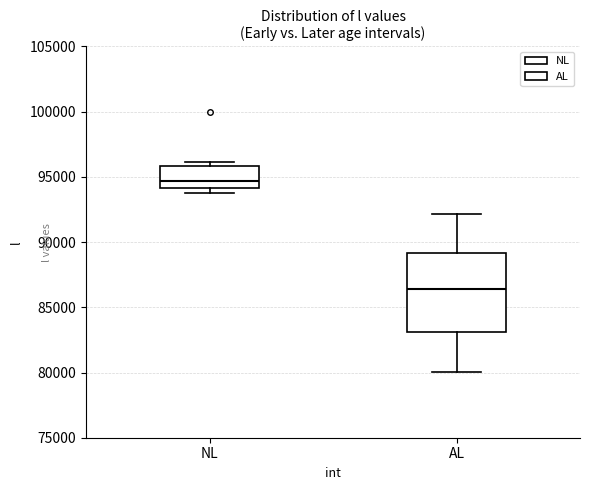

Reading left to right, read every box against the y-axis: the position of its median line, the range the box covers, and the ends of its whiskers. The values are not printed on the chart, so give them approximately, as read against the axis.

NL: median 94500, box 94000 to 96000, whiskers 93500 to 96000 (just above the box's upper edge)
AL: median 86500, box 83000 to 89000, whiskers 80000 to 92000